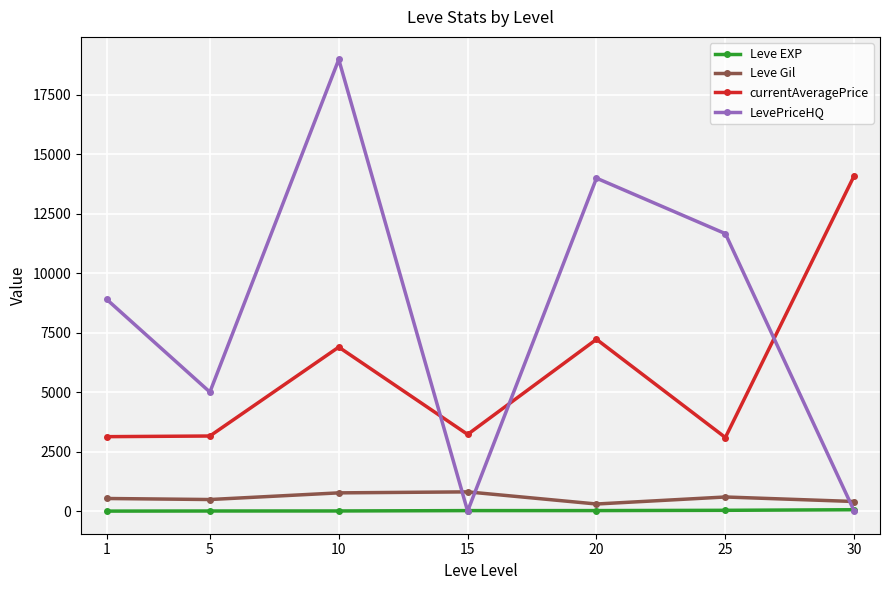

Count the LevePriceHQ values in the range 0 to 14000.

6